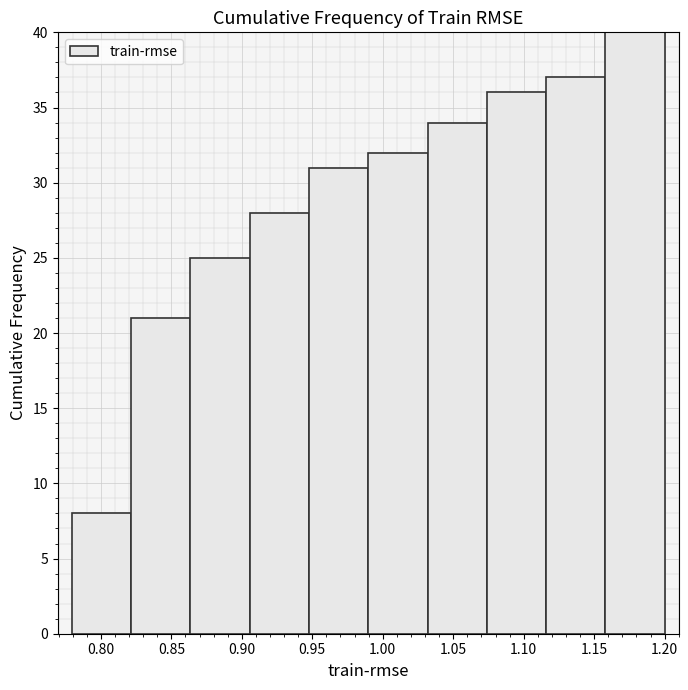

What is the height of the bar covering 0.780 to 0.820 on the x-axis? Neither the bar edges nor the heights are printed on the chart, so give them approximately, as read against the axes.

8